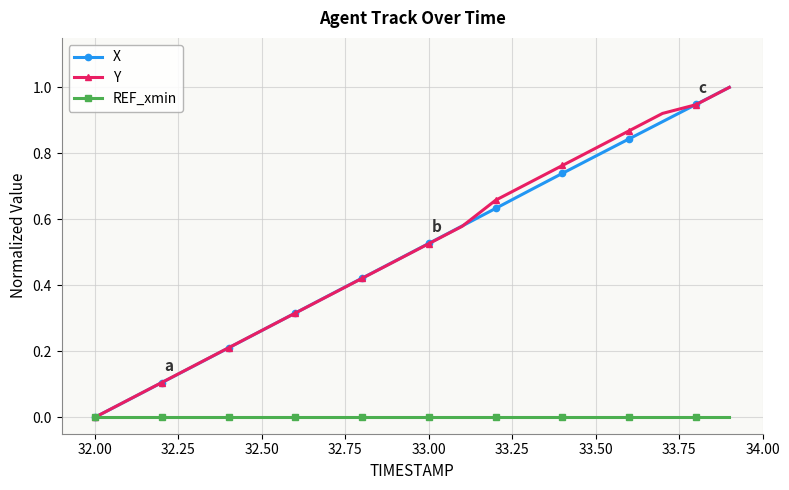

What is the sum of all X values?

10.0